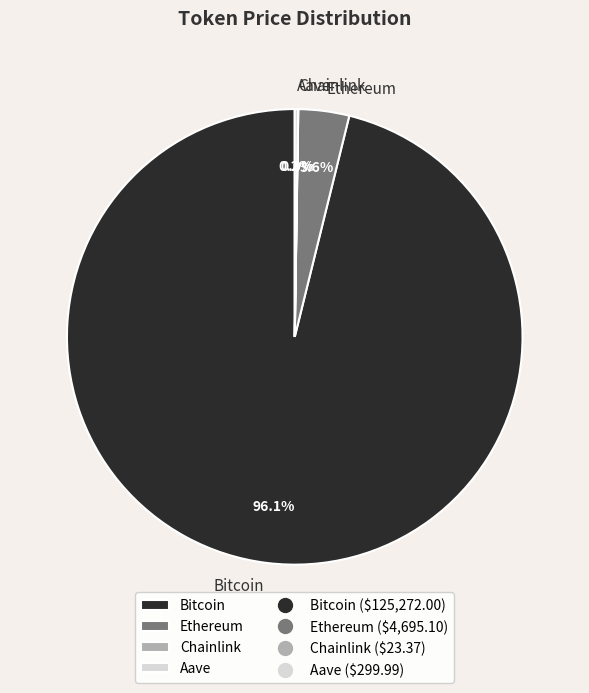

Is the sum of Ethereum and Bitcoin greater than half?

Yes